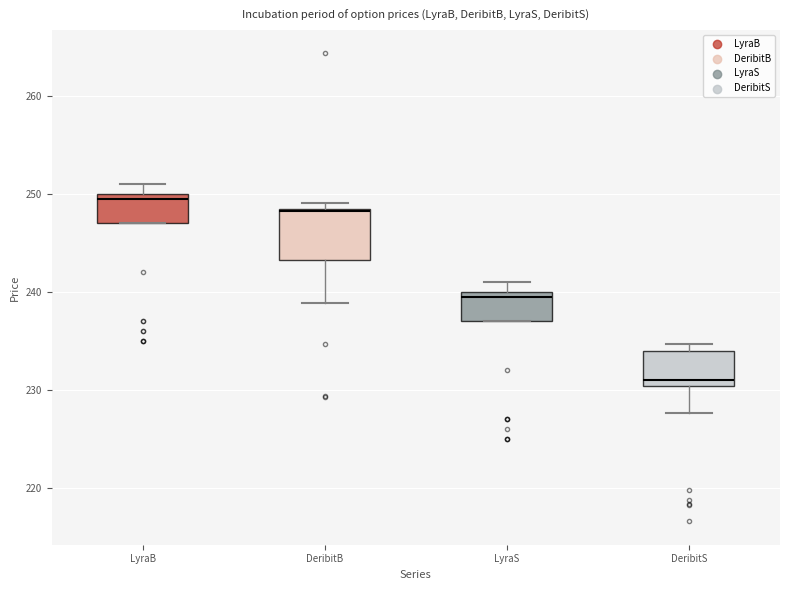

Reading left to right, transcribe this box plot: for each box, give where its median line is, the range the box spans, and where its two whiskers end, as read against the y-axis. The values are not printed on the chart, so give them approximately, as read against the axis.

LyraB: median 250 (just below the box's upper edge), box 247 to 250, whiskers 247 to 251
DeribitB: median 248, box 243 to 248, whiskers 239 to 249
LyraS: median 240 (just below the box's upper edge), box 237 to 240, whiskers 237 to 241
DeribitS: median 231, box 230 to 234, whiskers 228 to 235